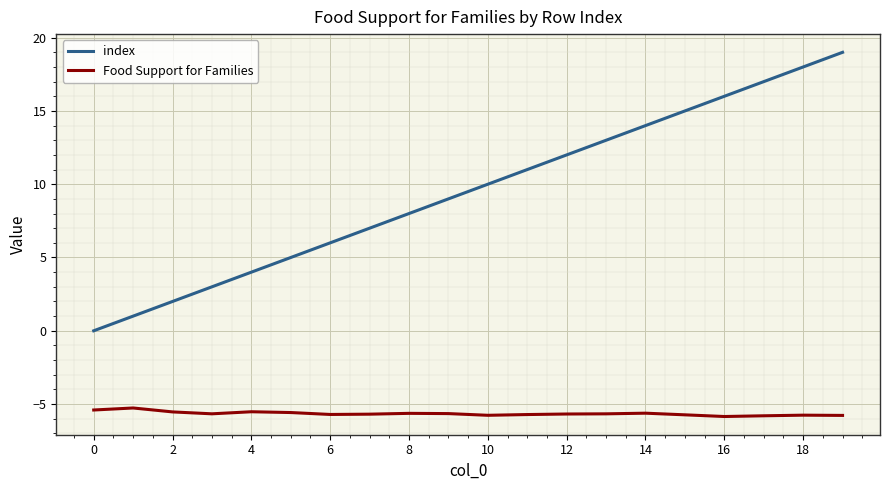

What is the difference between the maximum and minimum values in the index series?

19.0